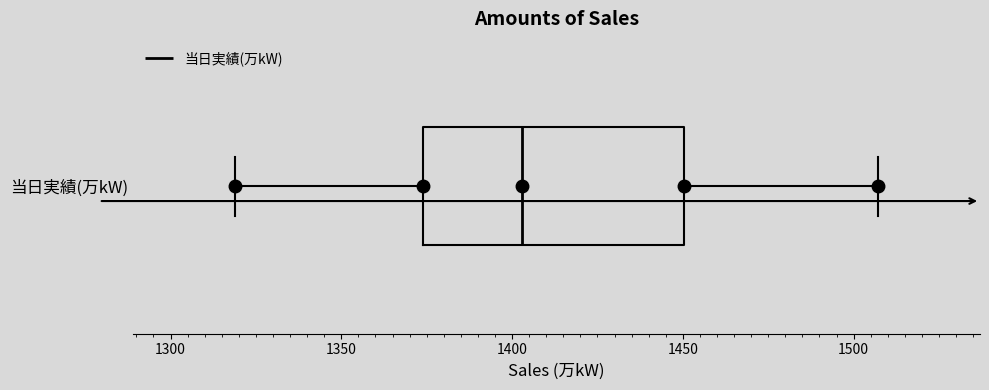

Transcribe this box plot: give where the median line is, the range the box spans, and where the two whiskers end, as read against the x-axis. The values are not printed on the chart, so give them approximately, as read against the axis.

median 1405, box 1375 to 1450, whiskers 1320 to 1505